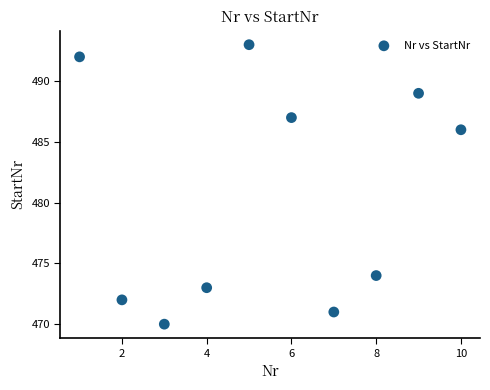

What is the range of X values (max minus min)?

9